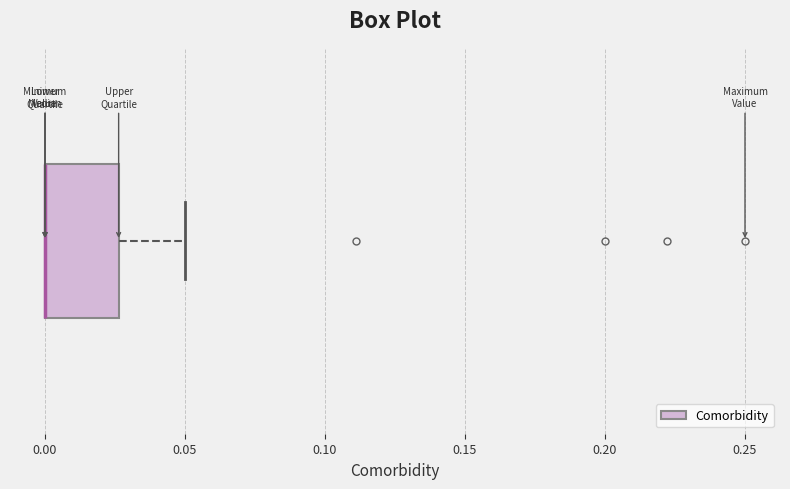

Read this box plot against the x-axis: the position of the median line, the range covered by the box, and the ends of both whiskers. The values are not printed on the chart, so give them approximately, as read against the axis.

median 0.000 (drawn on the box's left edge), box 0.000 to 0.025, whiskers 0.000 to 0.050